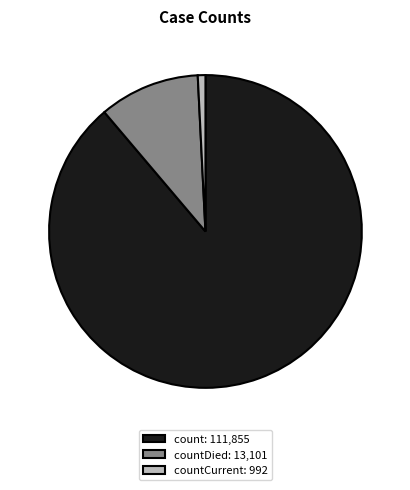

Is the sum of count: 111,855 and countDied: 13,101 greater than half?

Yes